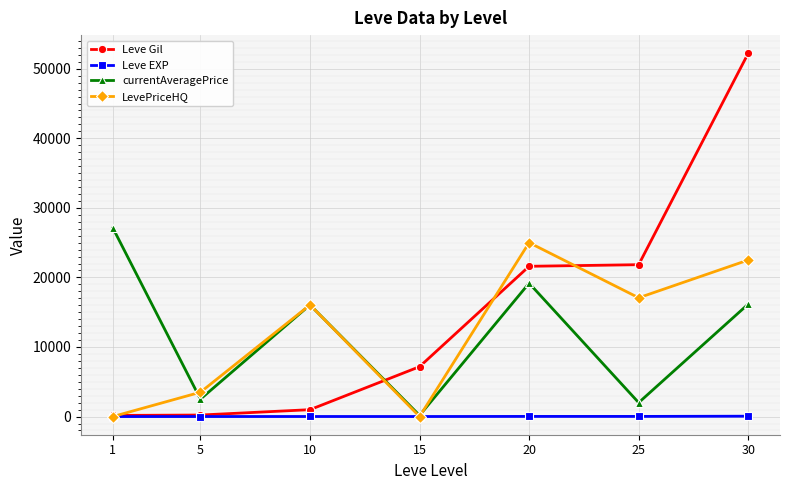

Where do LevePriceHQ and Leve EXP first cross each other?

1 and 5